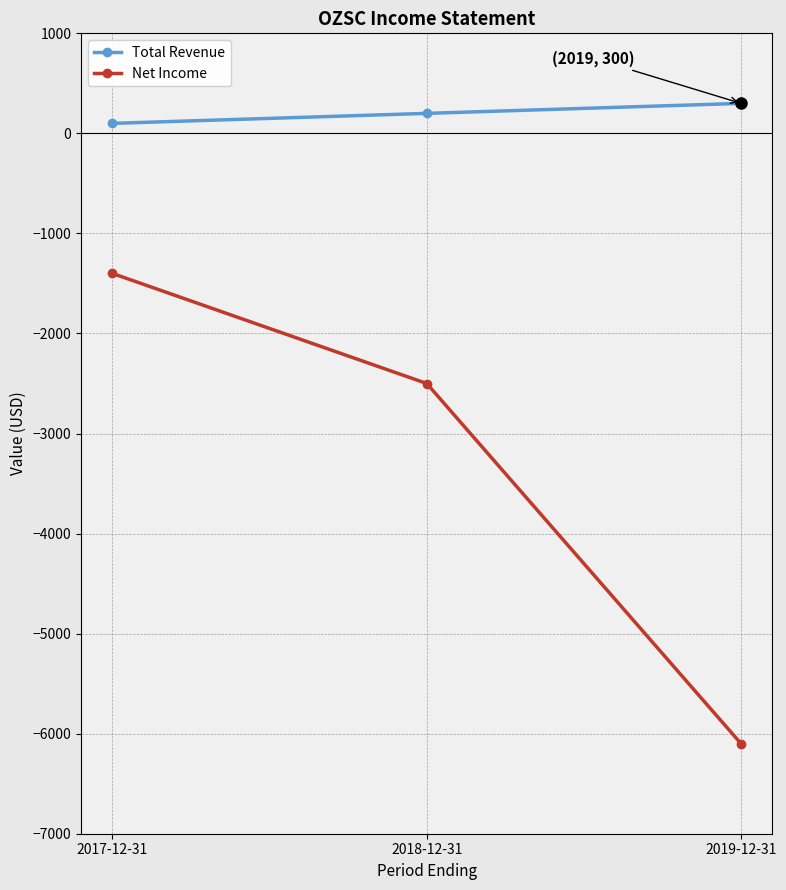

What is the difference between the maximum and second lowest values in the Net Income series?

1100